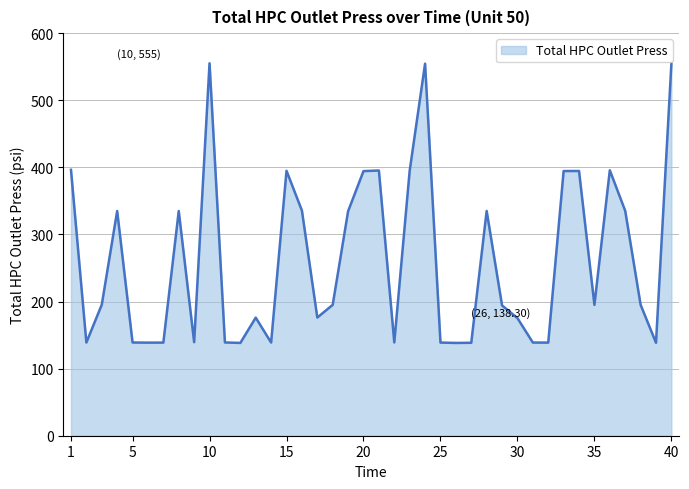

What is the minimum value shown in the chart?

138.3